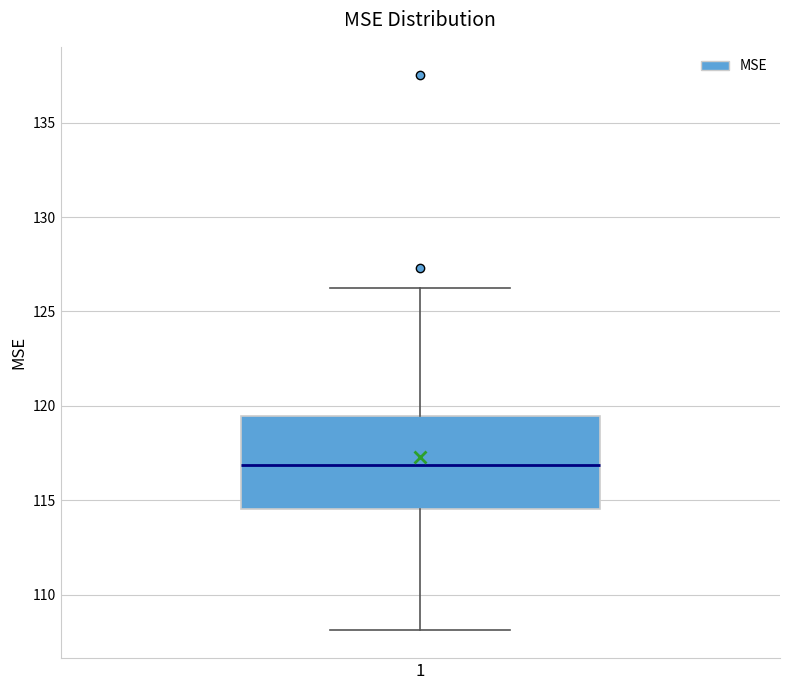

Transcribe this box plot: give where the median line is, the range the box spans, and where the two whiskers end, as read against the y-axis. The values are not printed on the chart, so give them approximately, as read against the axis.

median 117.0, box 114.5 to 119.5, whiskers 108.0 to 126.0